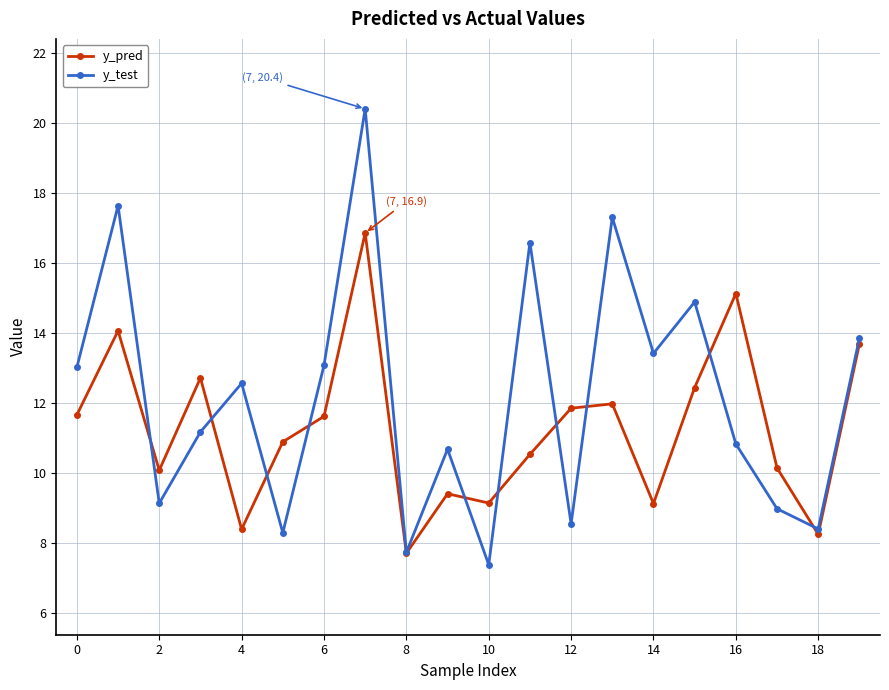

Which series has the largest total across all categories?

y_test